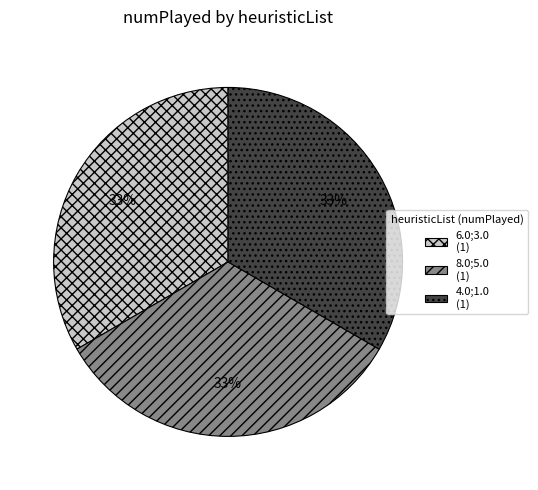

To the nearest percent, what is the difference between the largest and smallest slice percentages?

0%